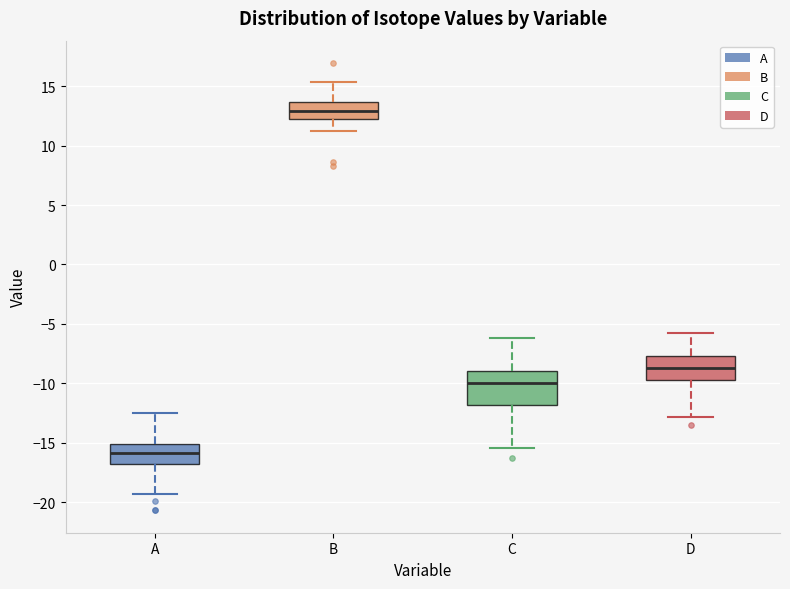

Reading left to right, read every box against the y-axis: the position of its median line, the range the box covers, and the ends of its whiskers. The values are not printed on the chart, so give them approximately, as read against the axis.

A: median -16.0, box -17.0 to -15.0, whiskers -19.5 to -12.5
B: median 13.0, box 12.5 to 13.5, whiskers 11.0 to 15.5
C: median -10.0, box -12.0 to -9.0, whiskers -15.5 to -6.0
D: median -8.5, box -10.0 to -7.5, whiskers -13.0 to -5.5